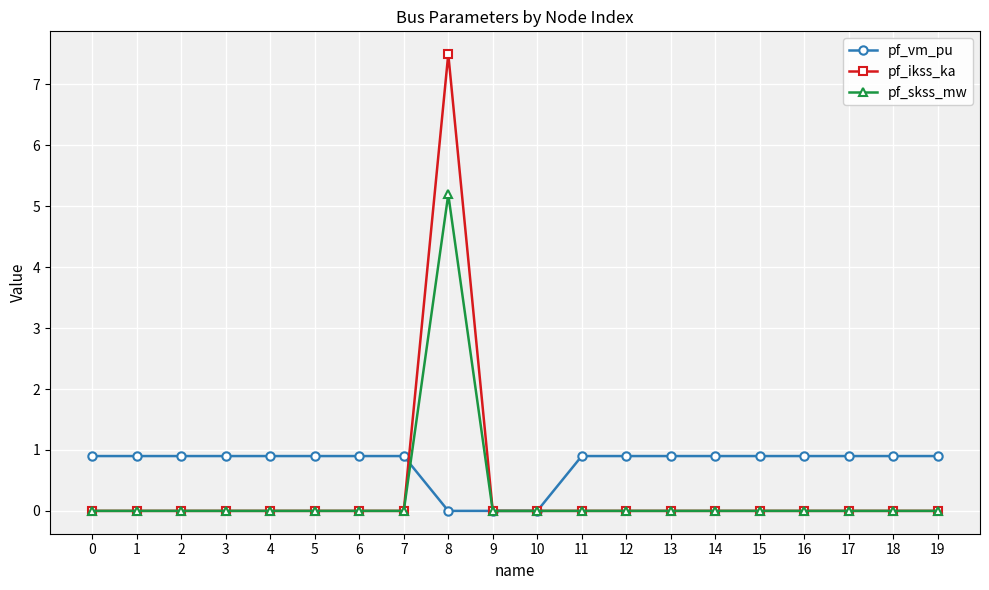

Which category has the highest value in the pf_skss_mw series?

8